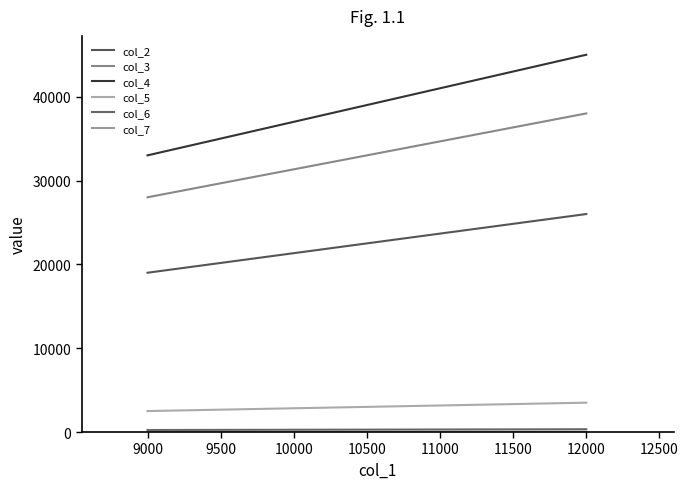

How many values in the col_7 series are below 29?

1